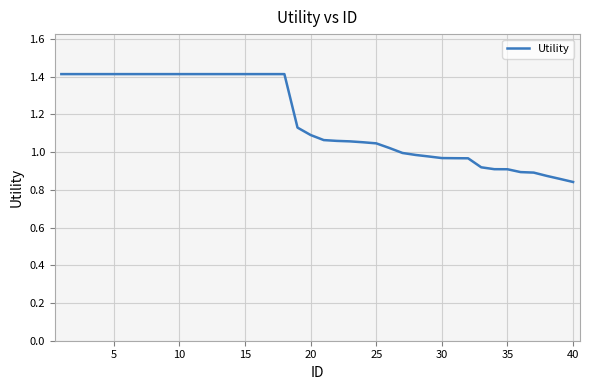

What is the greatest value displayed?

1.4